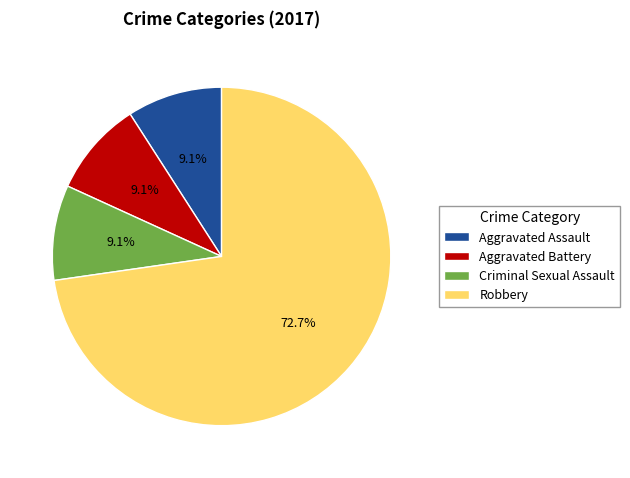

Does Robbery represent more than half of the total?

Yes